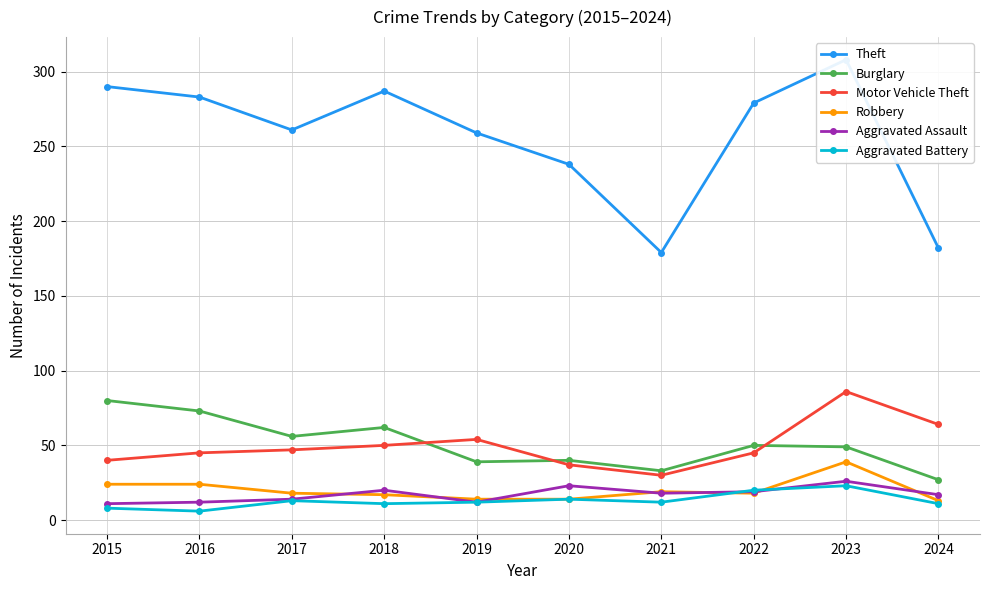

At which label is Robbery closest to 26?

2015